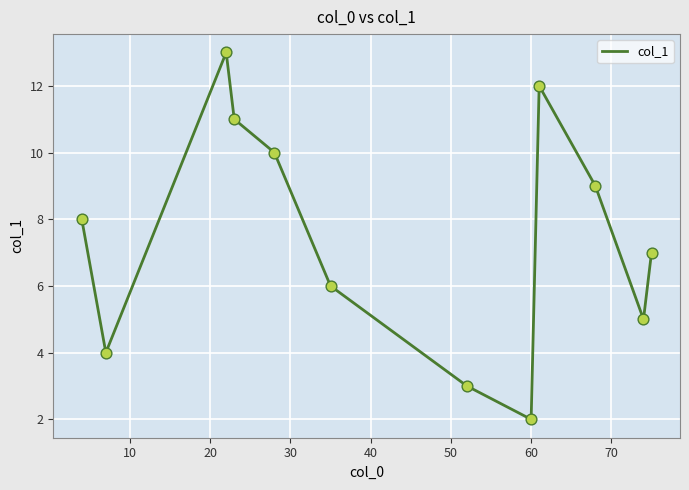

What is the difference between the maximum and minimum values?

11.0